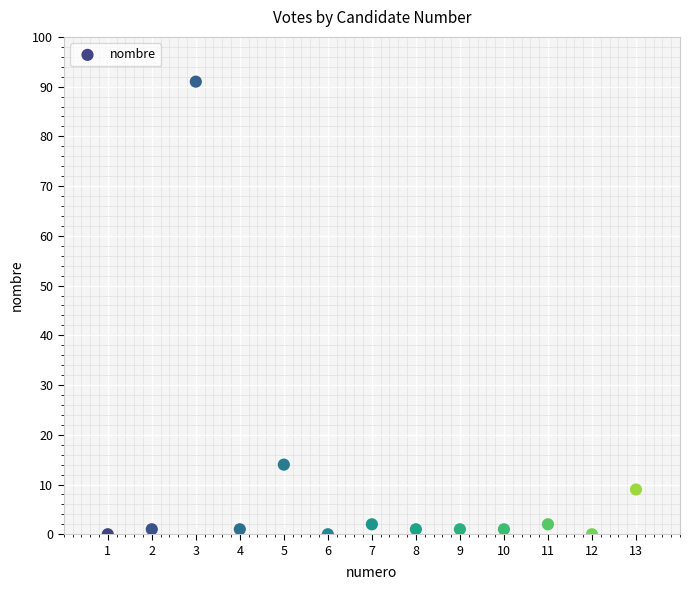

What Y value in the scatter plot is closest to 45?

14